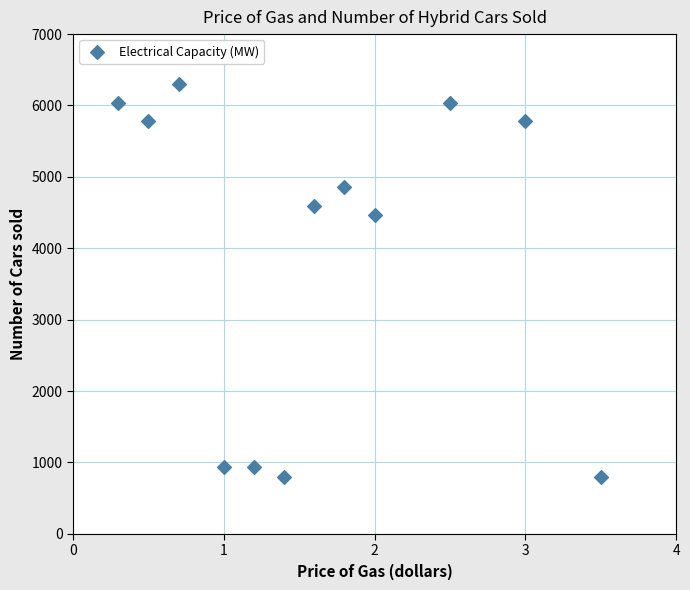

What is the average X value?

1.6